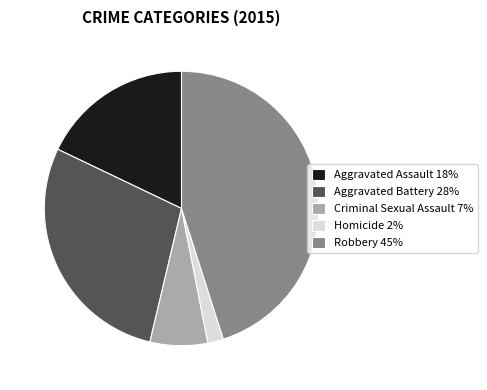

Combined, do Robbery 45% and Homicide 2% account for over 50%?

No